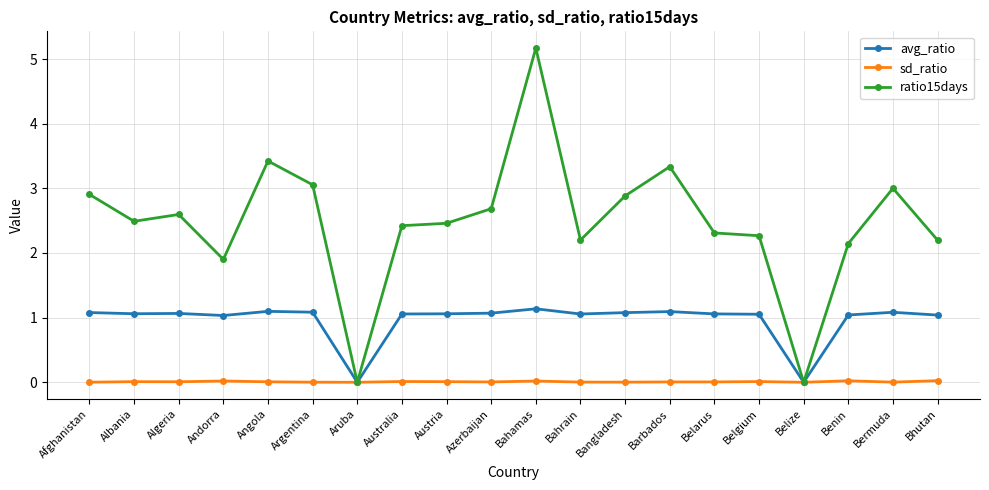

What is the value of the avg_ratio point at the 3rd from the left?

1.1